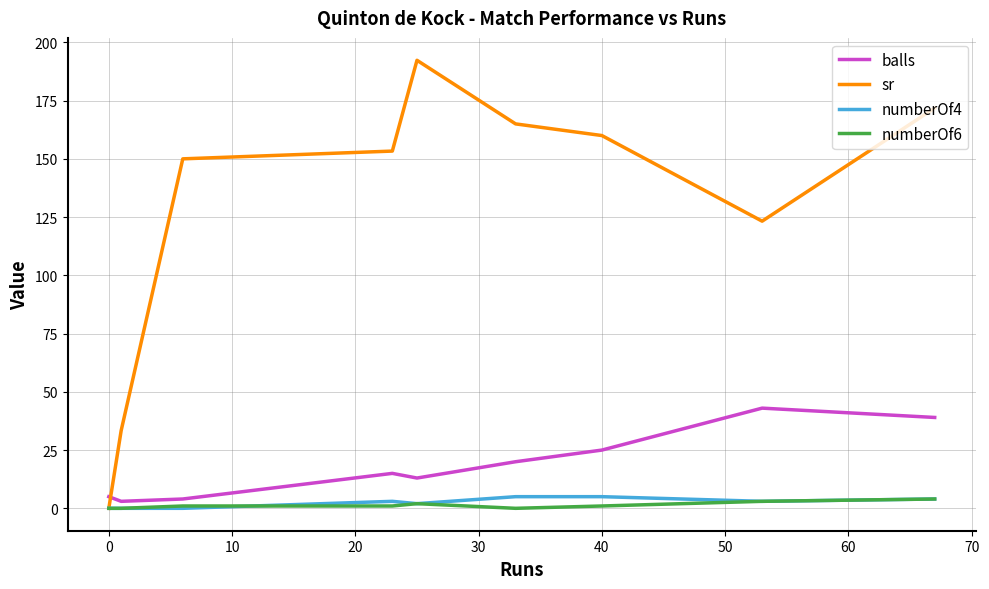

What is the difference between the maximum and minimum values in the numberOf4 series?

5.0